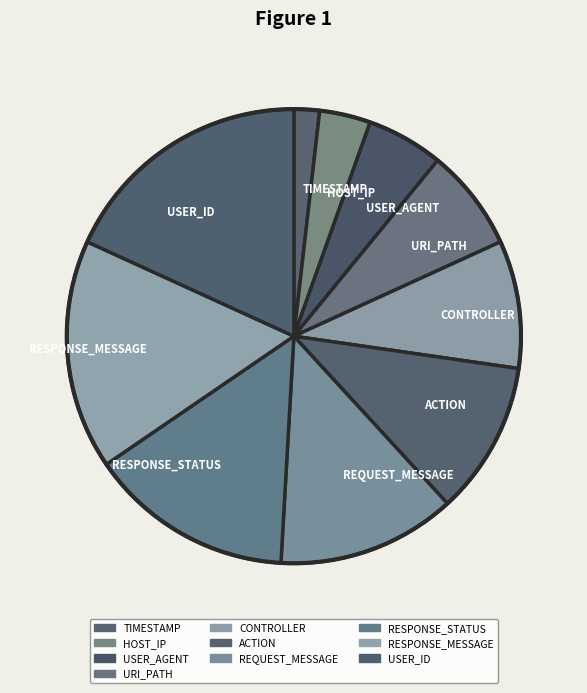

Does RESPONSE_MESSAGE represent more than half of the total?

No